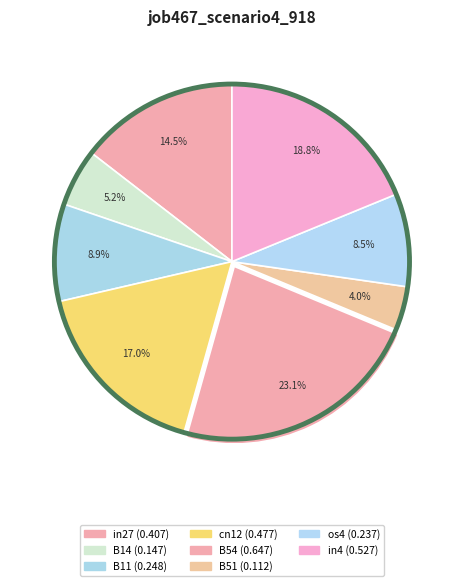

Count the number of slices in the pie.

8